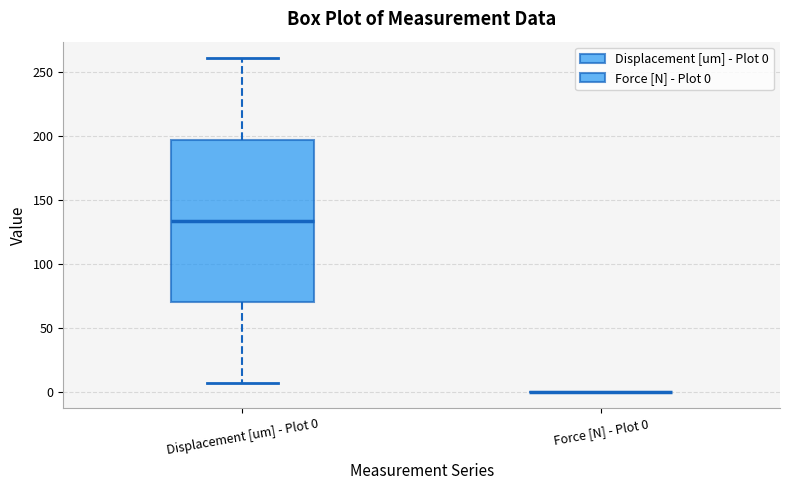

Where does the upper whisker of the box for Displacement [um] - Plot 0 end on the y-axis? The values are not printed on the chart, so give them approximately, as read against the axis.

260